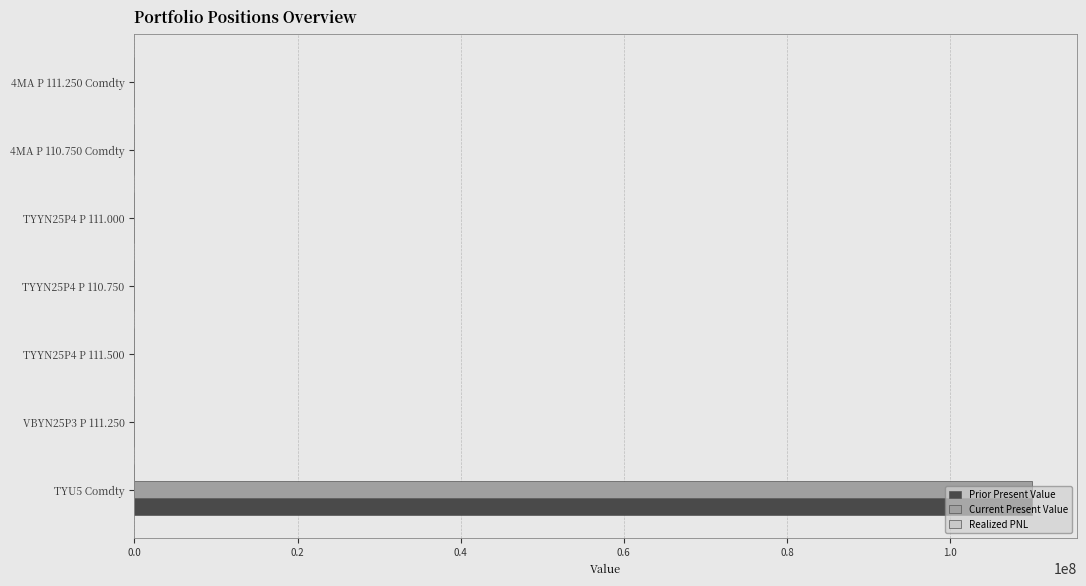

What is the highest value of the Current Present Value series?

110000000